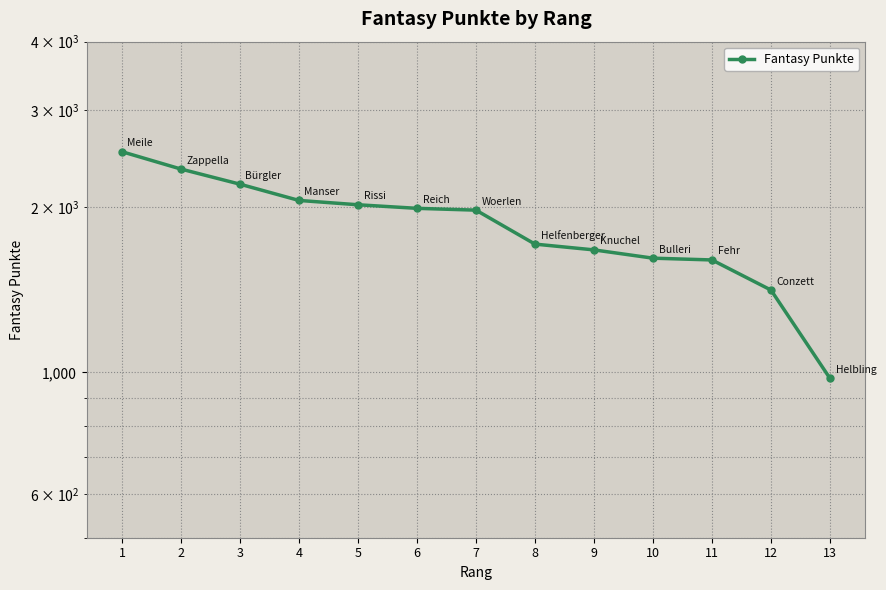

What value does the data have at 2, to the nearest 50?

2350